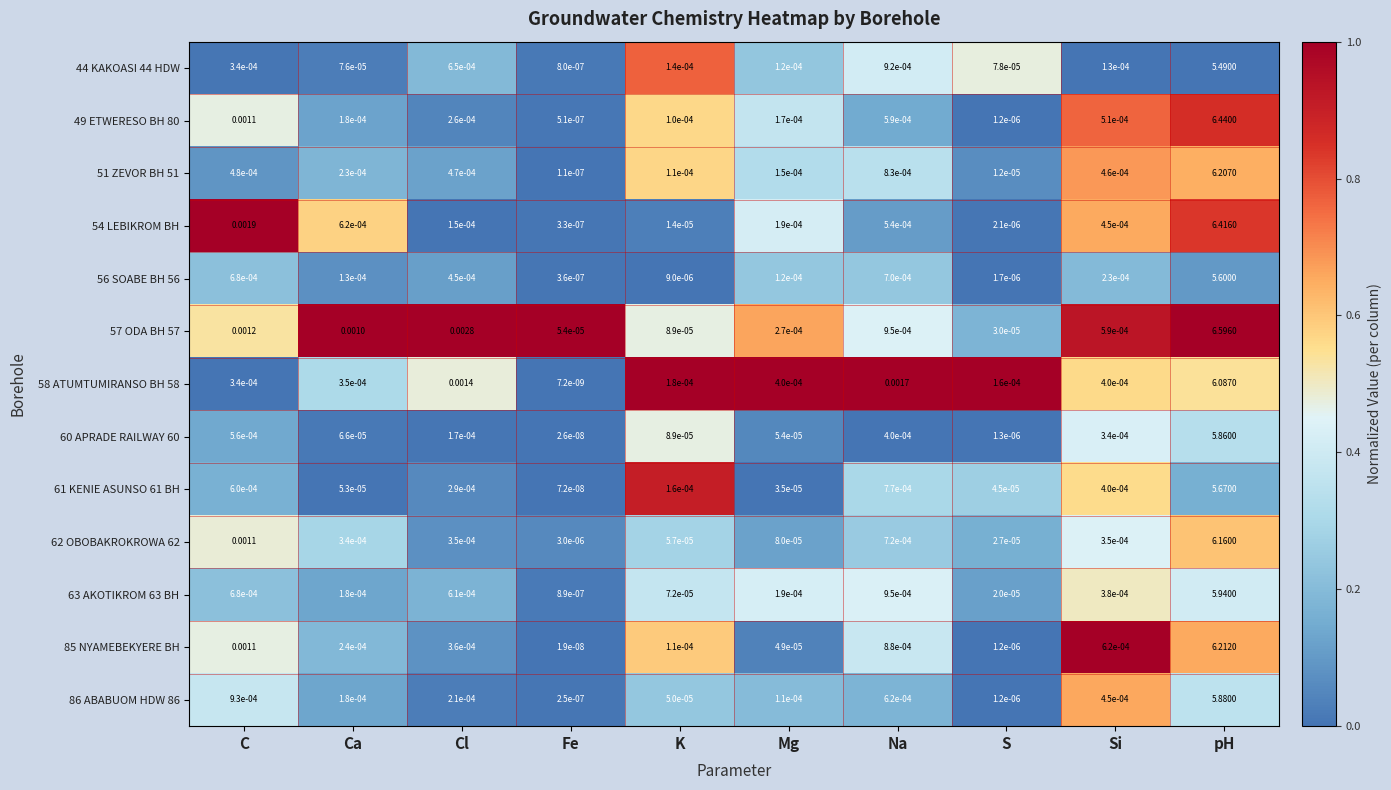

At which category is the sum across all series the highest?

pH